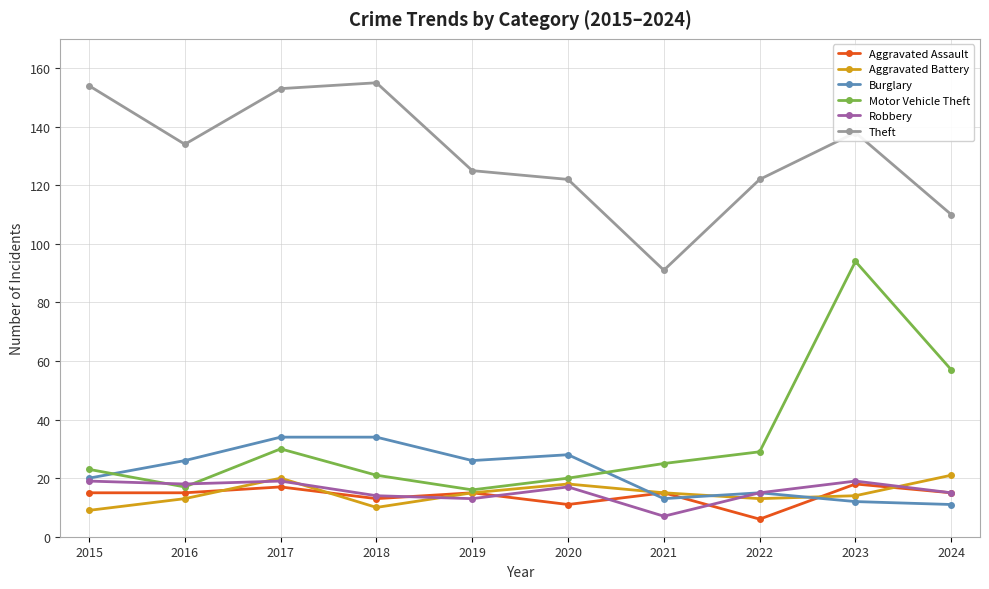

What is the spread (max minus min) of values at 2024?

99